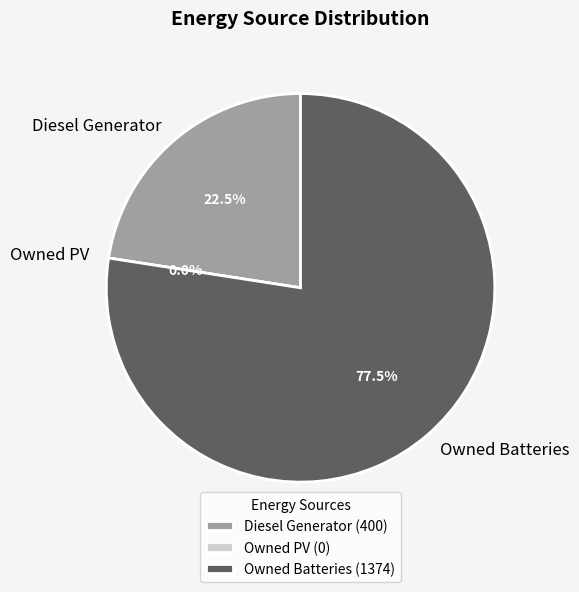

To the nearest percent, what is the combined percentage of Diesel Generator and Owned Batteries?

100%